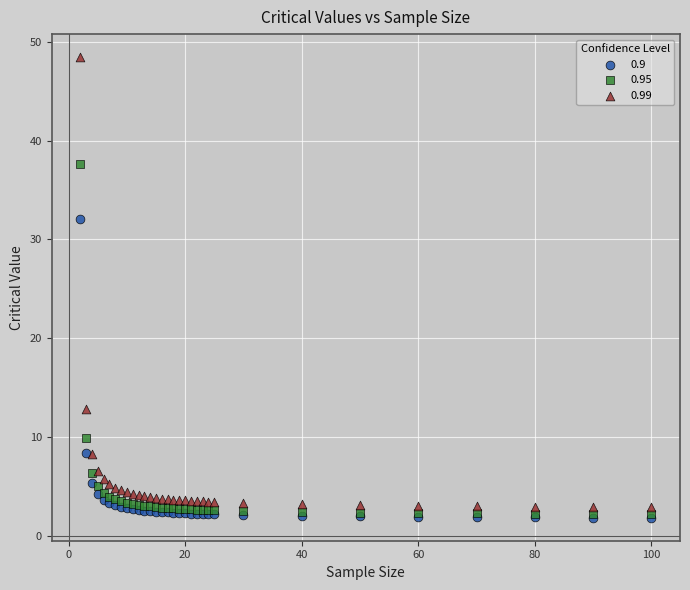

Across all series, what Y value is closest to 25?

32.0